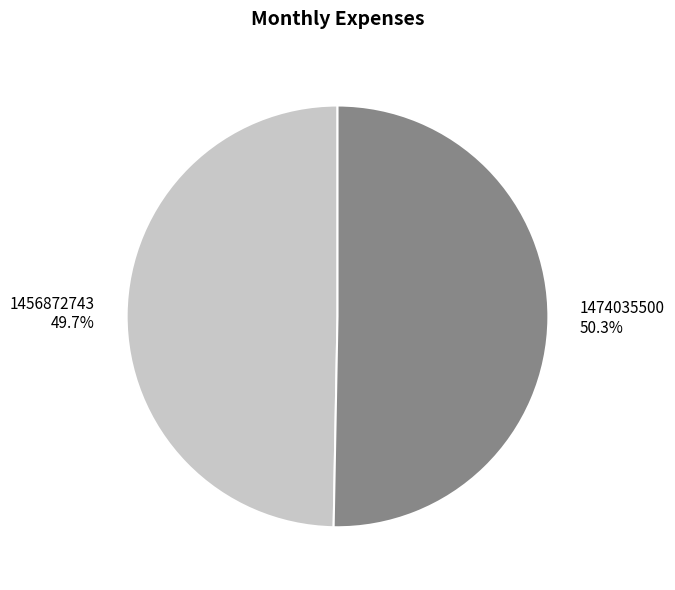

Does 1474035500 represent more than half of the total?

Yes